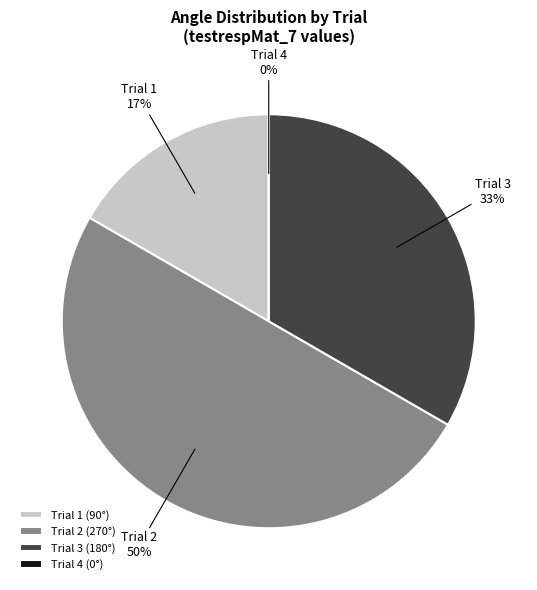

Which slice is the largest?

2